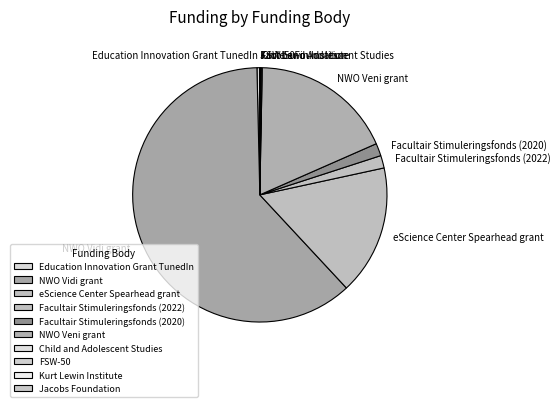

What is the largest slice in the pie chart?

NWO Vidi grant